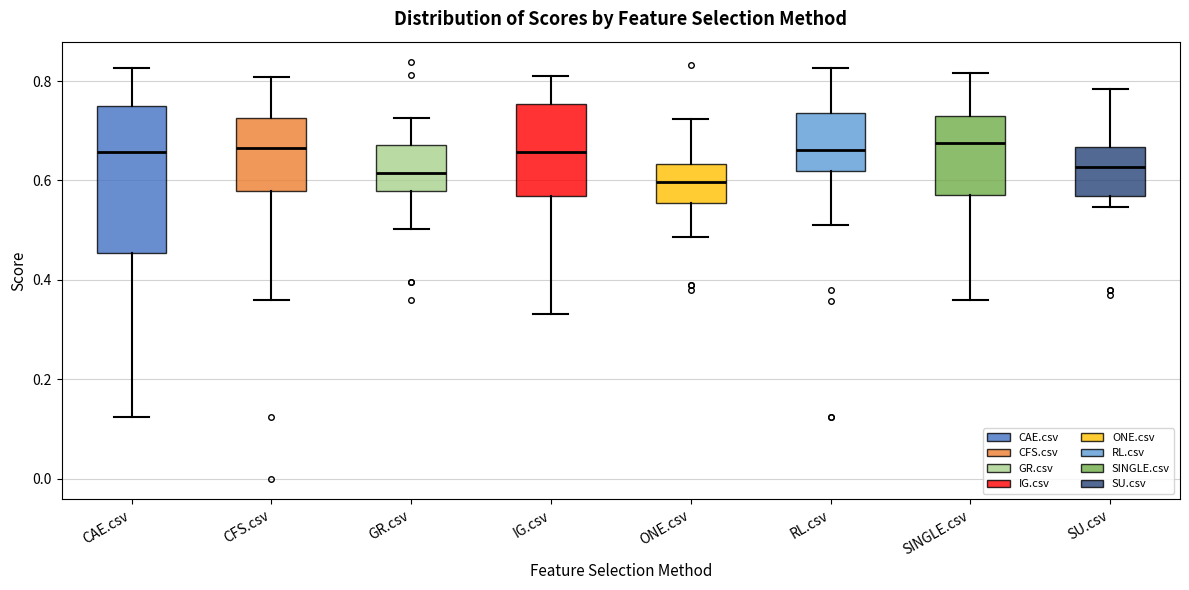

Reading left to right, read every box against the y-axis: the position of its median line, the range the box covers, and the ends of its whiskers. The values are not printed on the chart, so give them approximately, as read against the axis.

CAE.csv: median 0.66, box 0.46 to 0.74, whiskers 0.12 to 0.82
CFS.csv: median 0.66, box 0.58 to 0.72, whiskers 0.36 to 0.80
GR.csv: median 0.62, box 0.58 to 0.68, whiskers 0.50 to 0.72
IG.csv: median 0.66, box 0.56 to 0.76, whiskers 0.34 to 0.80
ONE.csv: median 0.60, box 0.56 to 0.64, whiskers 0.48 to 0.72
RL.csv: median 0.66, box 0.62 to 0.74, whiskers 0.50 to 0.82
SINGLE.csv: median 0.68, box 0.58 to 0.74, whiskers 0.36 to 0.82
SU.csv: median 0.62, box 0.56 to 0.66, whiskers 0.54 to 0.78